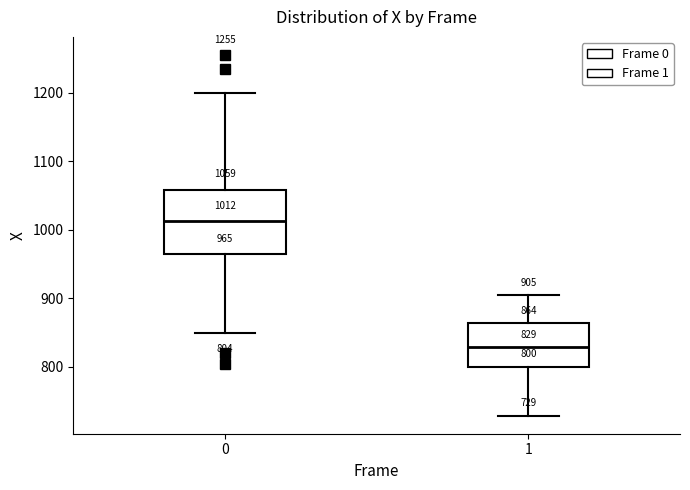

Which box's median line is the lowest?

1